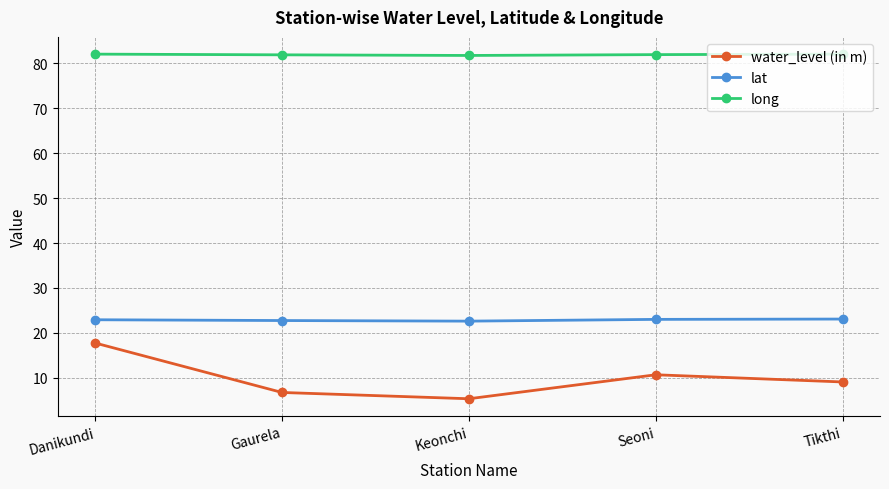

List the labels in order of water_level (in m) value, smallest first.

Keonchi, Gaurela, Tikthi, Seoni, Danikundi